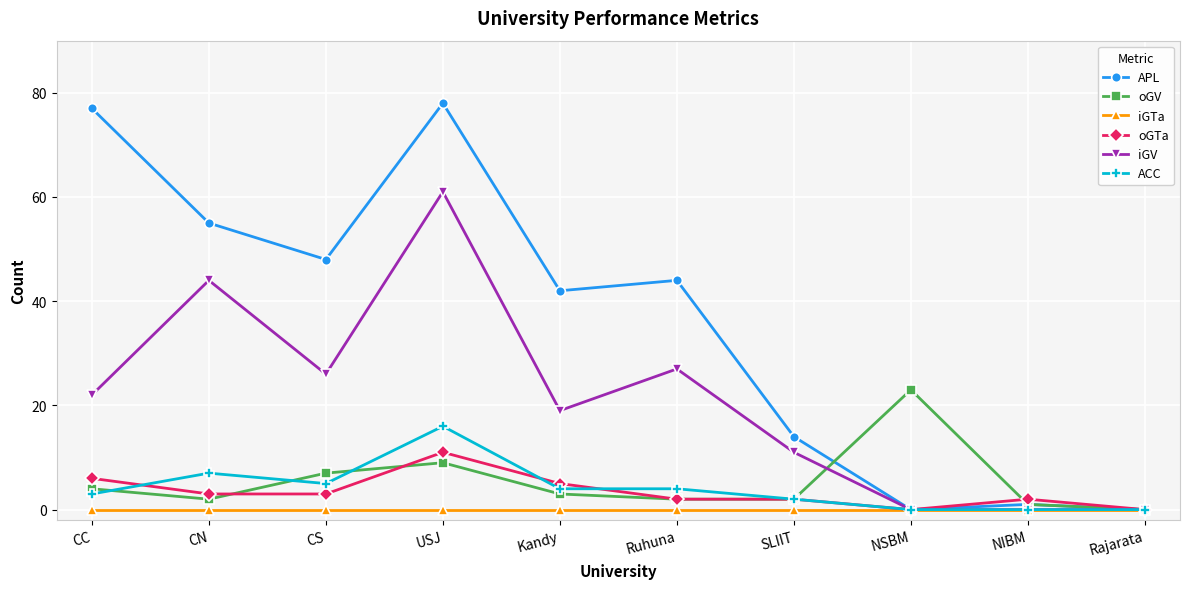

Between Kandy and NIBM, which series saw the biggest shift?

APL